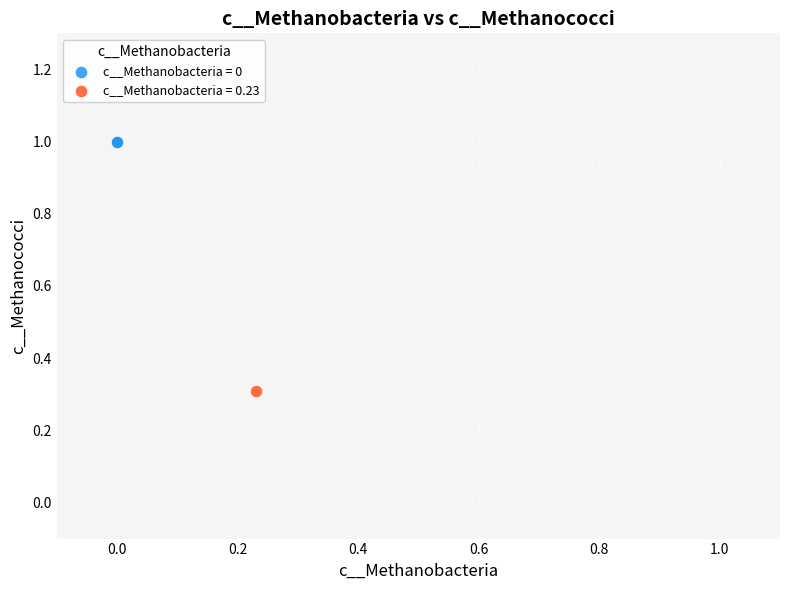

Which series reaches the minimum Y coordinate?

c__Methanobacteria = 0.23